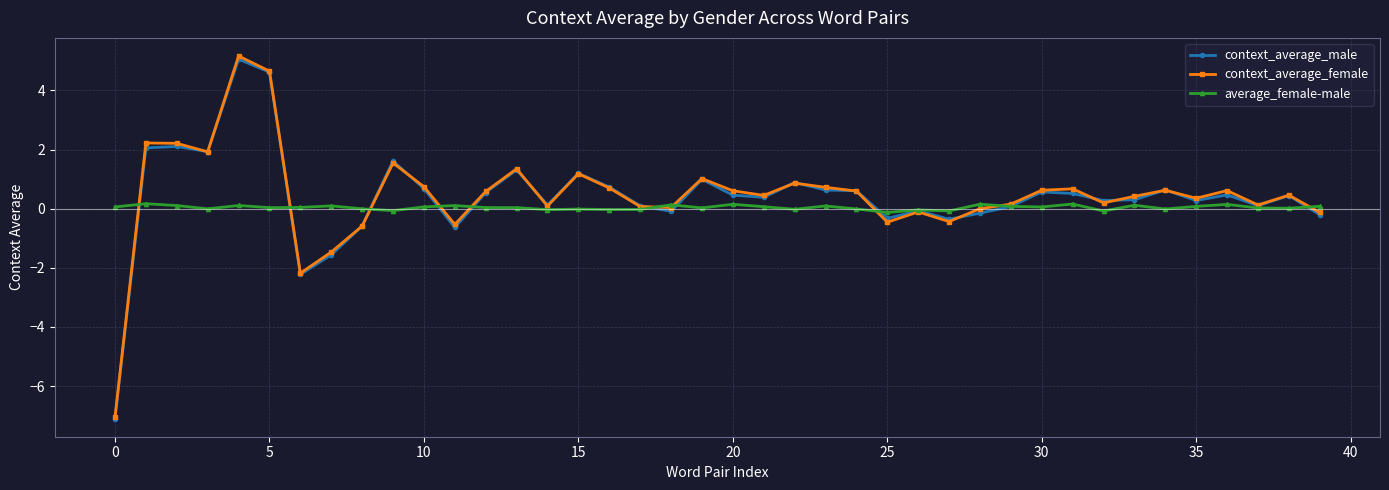

How many lines are shown in the chart?

3